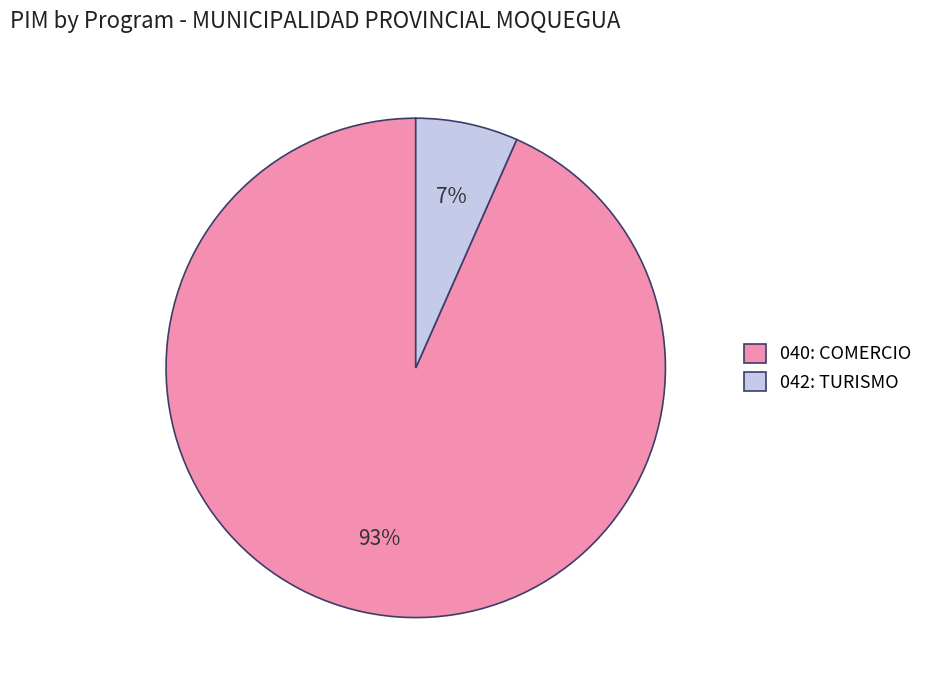

What is the largest slice in the pie chart?

040: COMERCIO